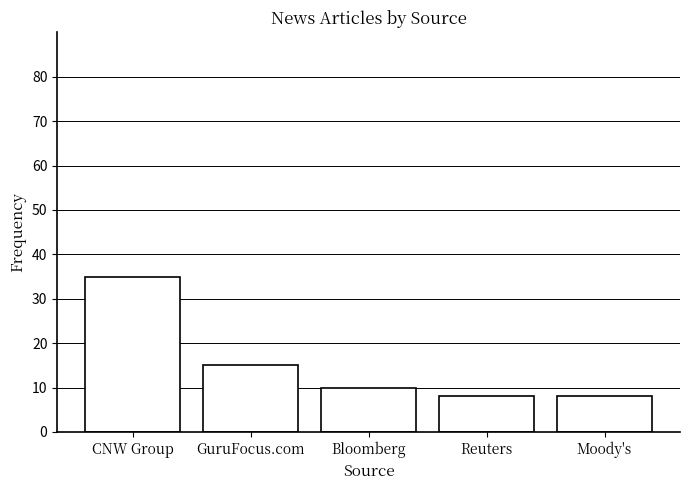

Reading left to right, transcribe all the data shown in this chart.

CNW Group=35	GuruFocus.com=15	Bloomberg=10	Reuters=8	Moody's=8